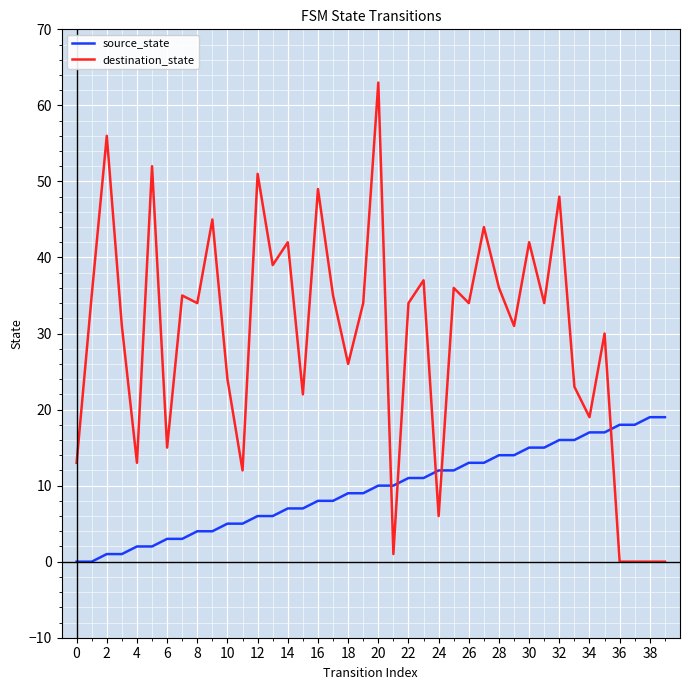

Rank the series by their maximum value, from lowest to highest.

source_state, destination_state